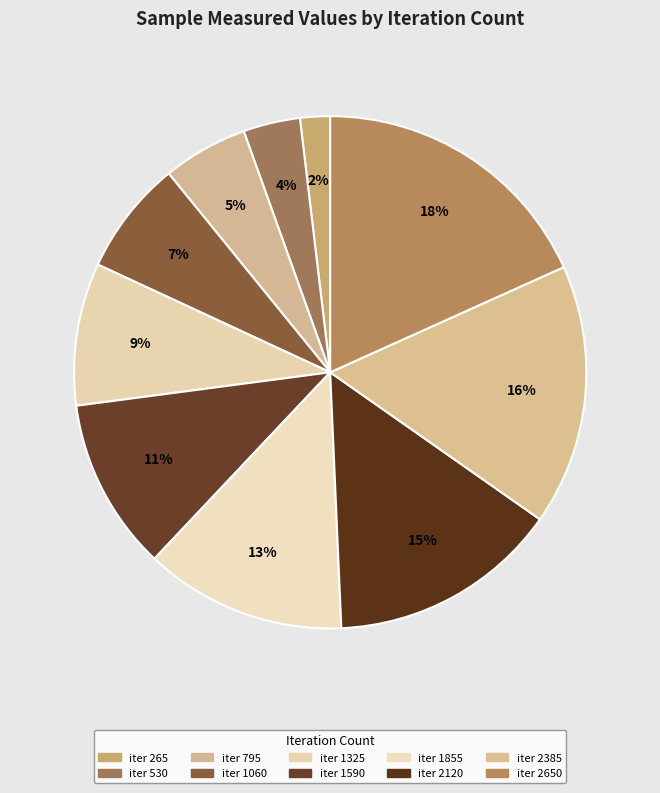

To the nearest percent, what is the difference between the largest and smallest slice percentages?

16%